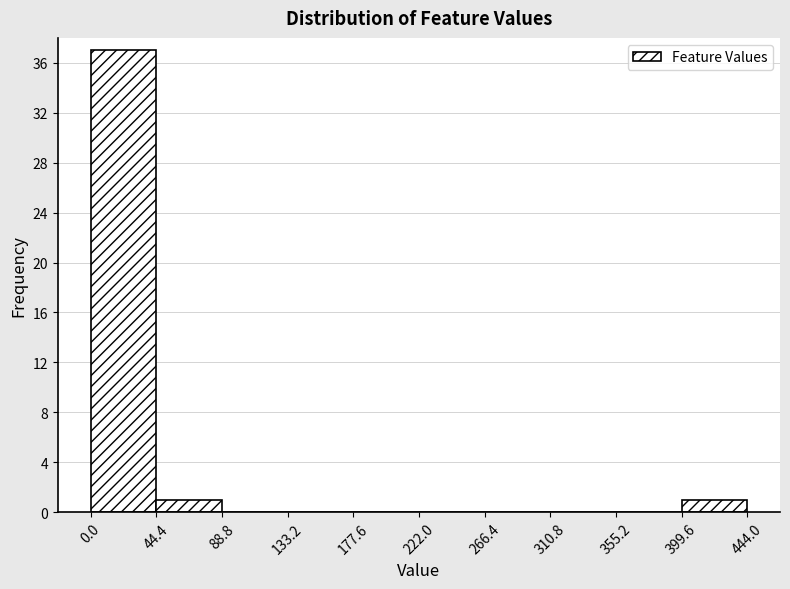

Reading left to right, transcribe this chart: for each bar, give the range it covers on the x-axis and its height. The values are not printed on the chart, so give them approximately, as read against the axis.

0.0 to 44.4: 37
44.4 to 88.8: 1
88.8 to 133.2: 0
133.2 to 177.6: 0
177.6 to 222.0: 0
222.0 to 266.4: 0
266.4 to 310.8: 0
310.8 to 355.2: 0
355.2 to 399.6: 0
399.6 to 444.0: 1